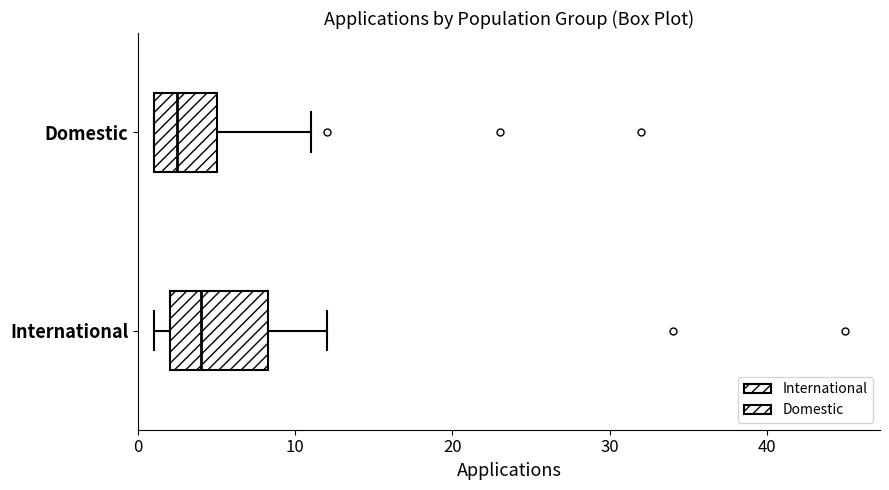

Reading bottom to top, read every box against the x-axis: the position of its median line, the range the box covers, and the ends of its whiskers. The values are not printed on the chart, so give them approximately, as read against the axis.

International: median 4, box 2 to 8, whiskers 1 to 12
Domestic: median 3, box 1 to 5, whiskers 1 to 11